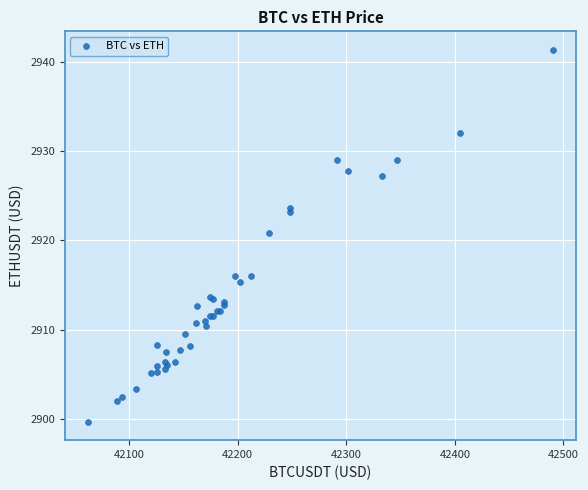

What Y value in the scatter plot is closest to 2920?

2920.9